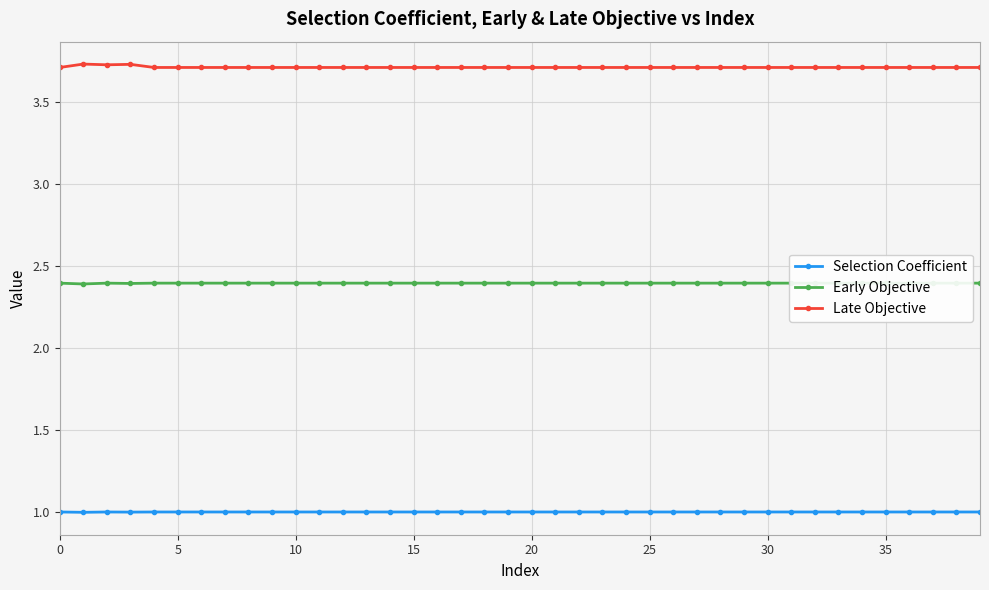

List the series in order of their overall mean, highest first.

Late Objective, Early Objective, Selection Coefficient